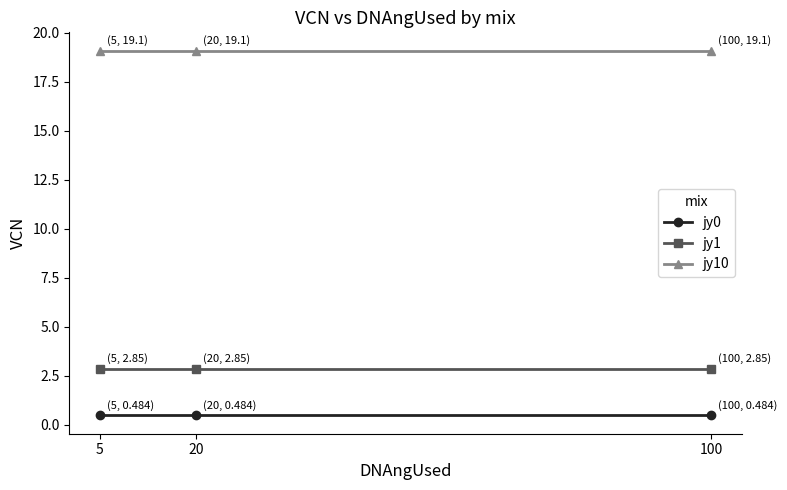

What is the sum of all jy1 values?

8.6